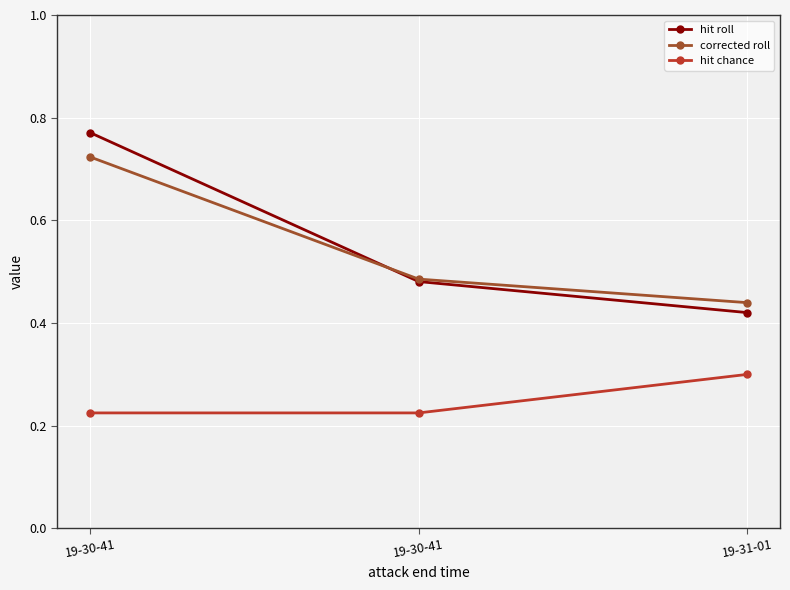

What is the value of the corrected roll point at the 1st from the left?

0.7